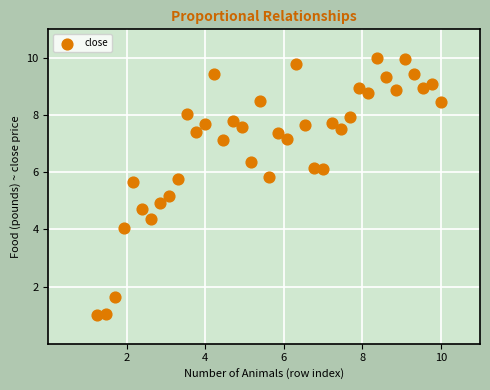

What is the range of X values (max minus min)?

8.8